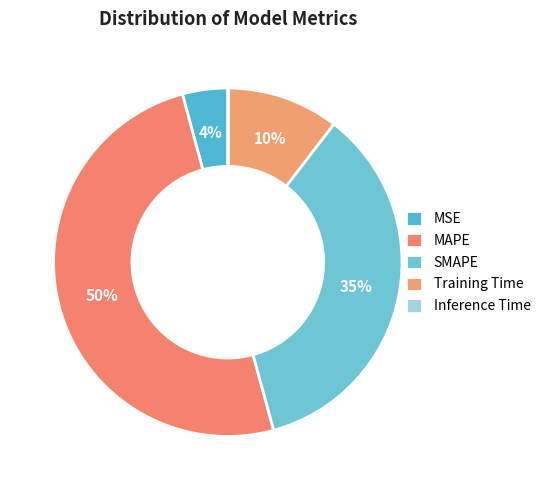

Rank the categories by value from lowest to highest.

Inference Time, MSE, Training Time, SMAPE, MAPE